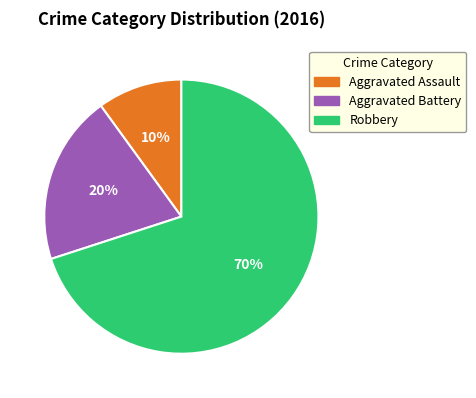

Does Robbery account for over 50% of the chart?

Yes